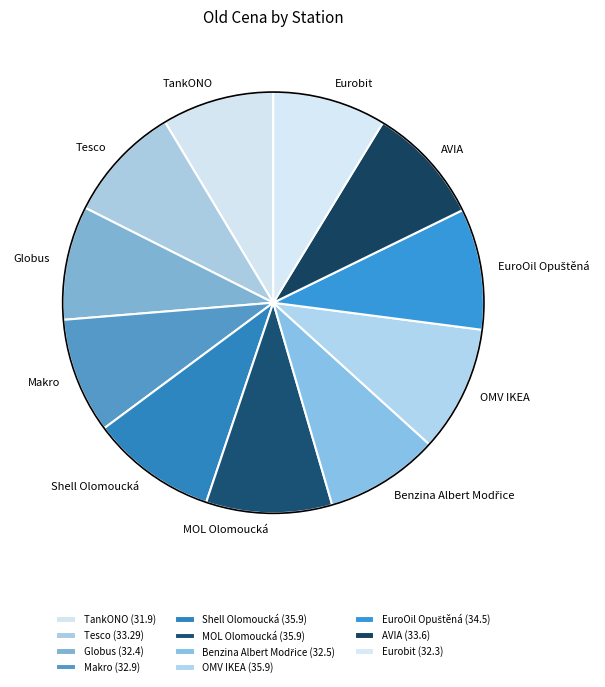

Which has a higher value, OMV IKEA or AVIA?

OMV IKEA